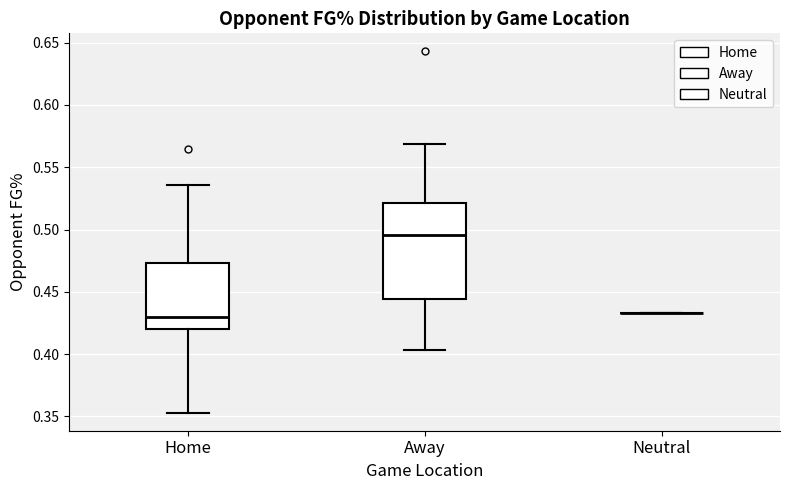

Comparing the boxes themselves (not the whiskers), which one is the tallest?

Away